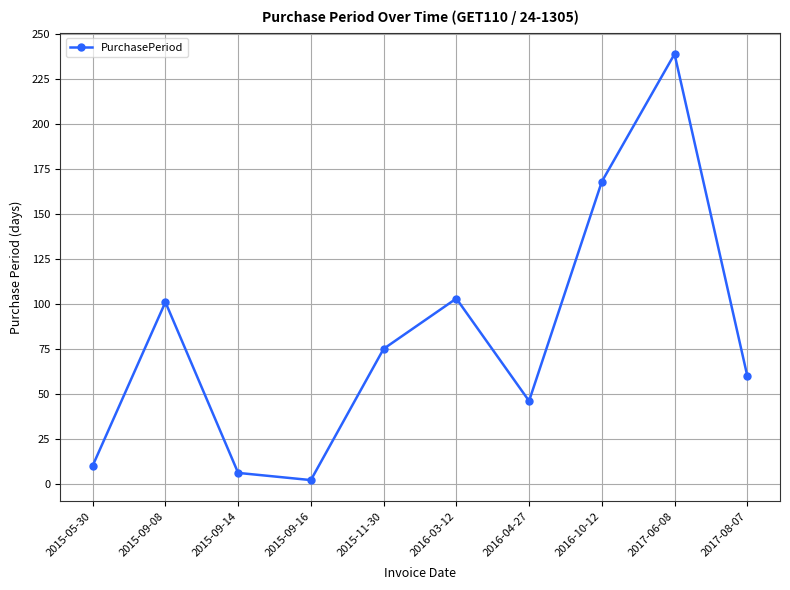

What is the average value?

81